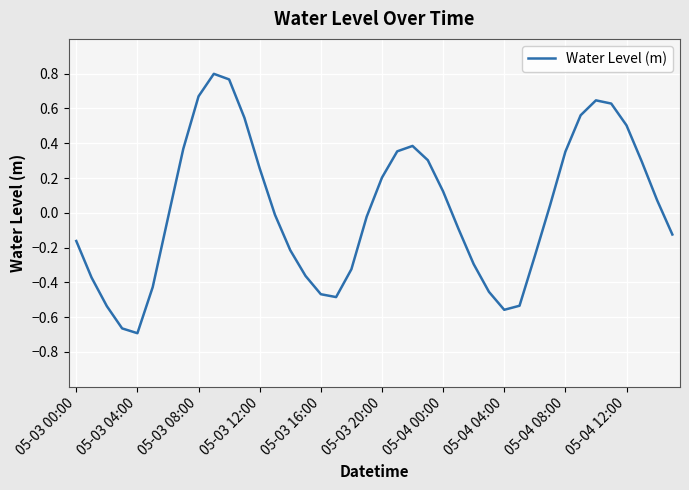

Count the number of categories in the chart.

40